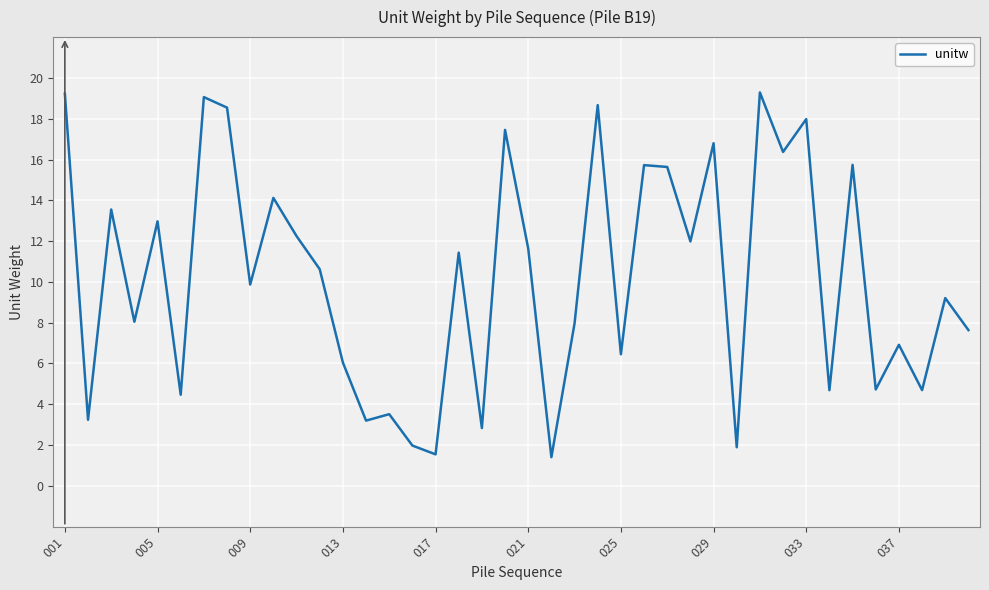

What is the minimum value shown in the chart?

1.4